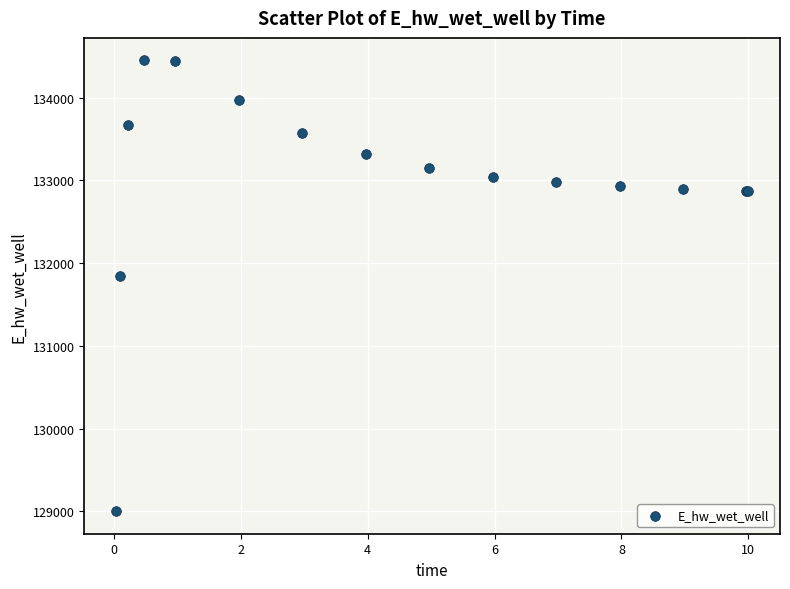

What Y value in the scatter plot is closest to 131726?

131844.4